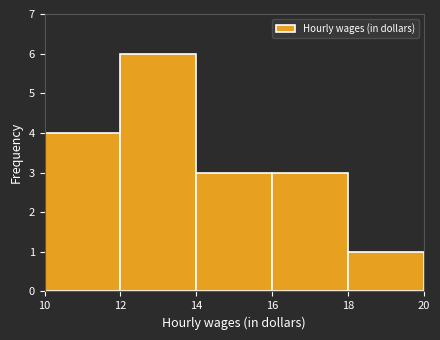

Reading left to right, transcribe this chart: for each bar, give the range it covers on the x-axis and its height. The values are not printed on the chart, so give them approximately, as read against the axis.

10 to 12: 4
12 to 14: 6
14 to 16: 3
16 to 18: 3
18 to 20: 1